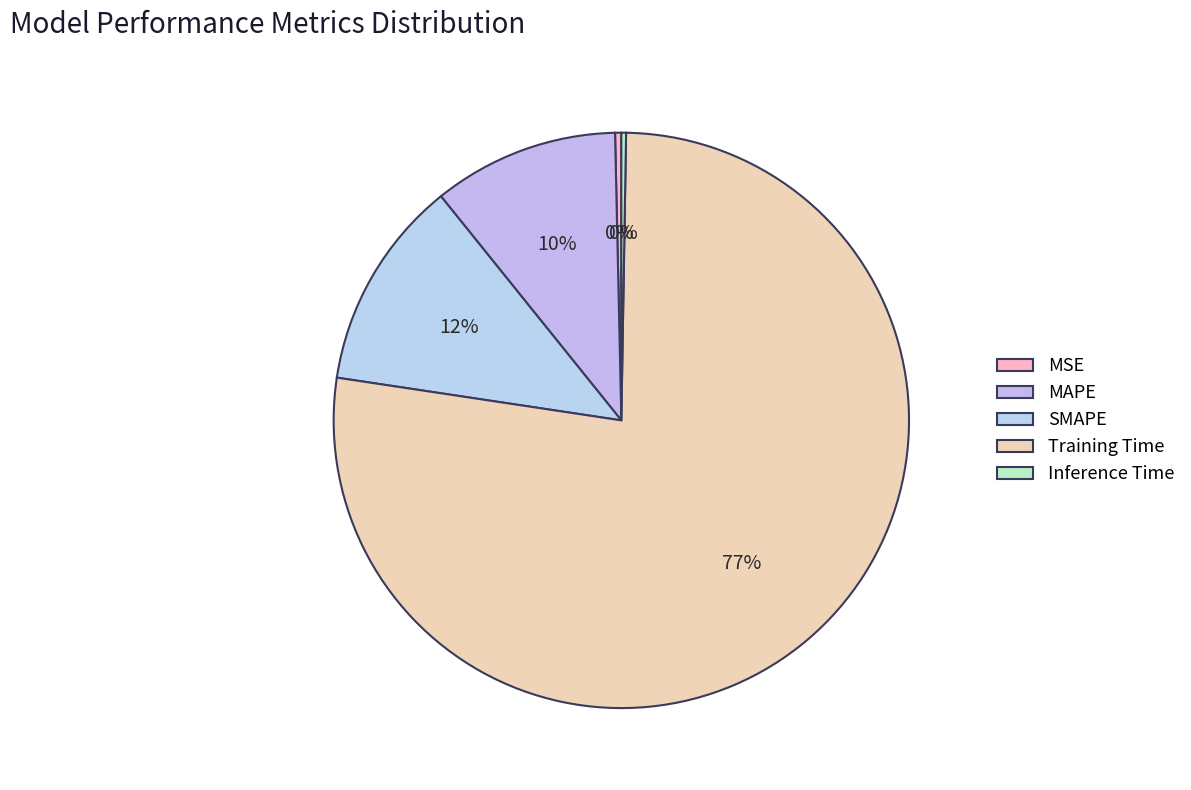

How many segments does this pie chart have?

5